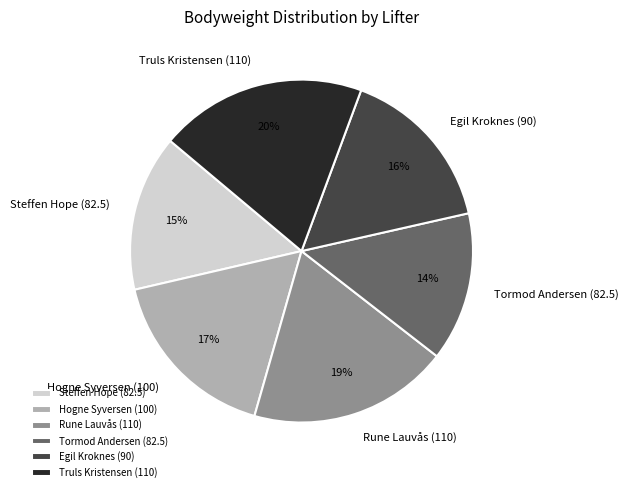

Do Truls Kristensen (110) and Tormod Andersen (82.5) together represent more than half of the pie?

No